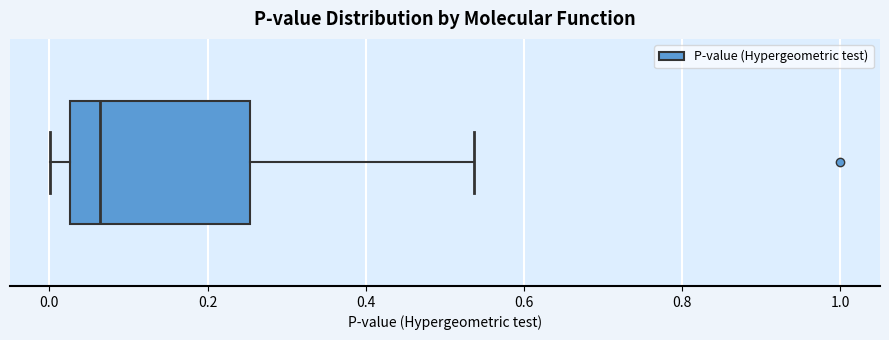

Read this box plot against the x-axis: the position of the median line, the range covered by the box, and the ends of both whiskers. The values are not printed on the chart, so give them approximately, as read against the axis.

median 0.06, box 0.02 to 0.26, whiskers 0.00 to 0.54